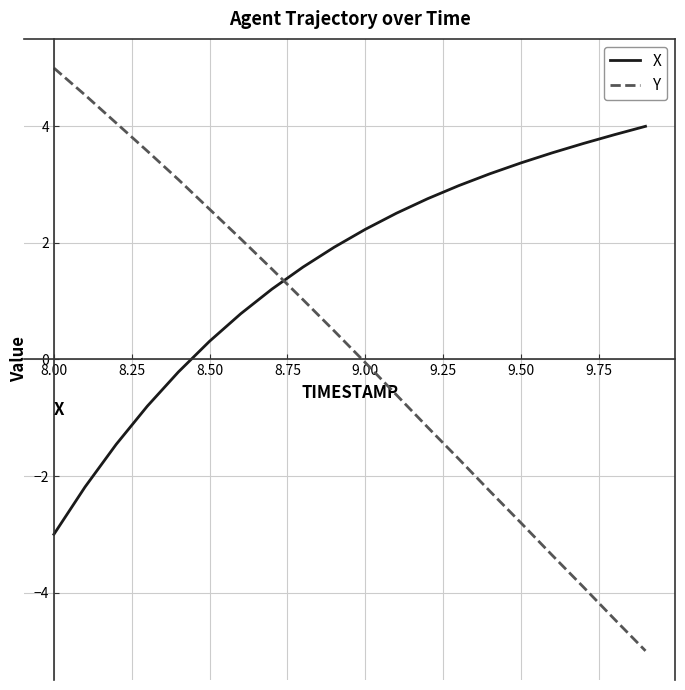

What is the maximum value for Y?

5.0